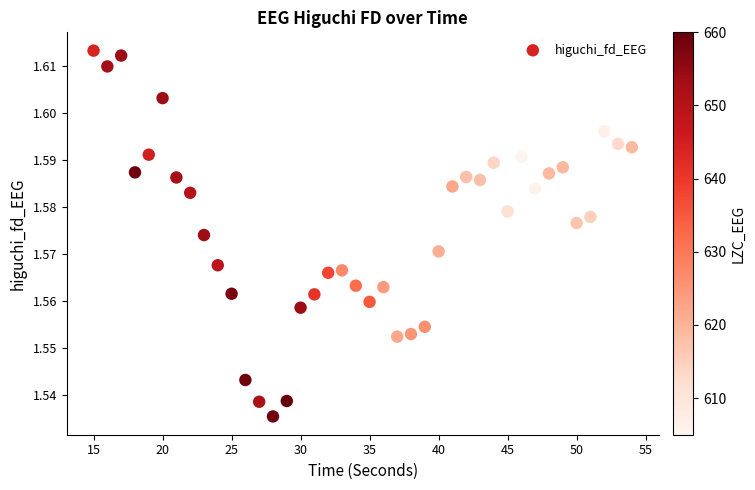

What is the range of X values (max minus min)?

39.0